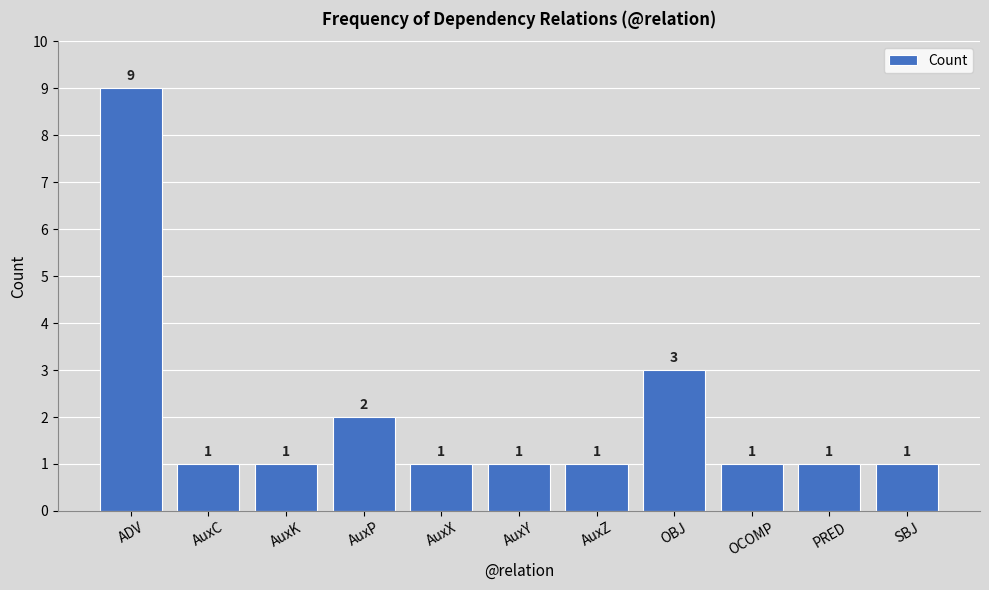

Read the value at OBJ.

3